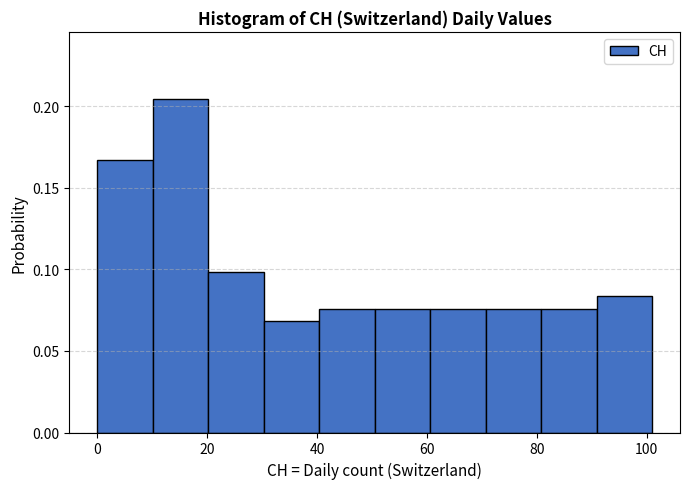

Reading left to right, transcribe this chart: for each bar, give the range it covers on the x-axis and its height. Neither the bar edges nor the heights are printed on the chart, so give them approximately, as read against the axes.

0 to 10: 0.165
10 to 20: 0.205
20 to 30: 0.100
30 to 40: 0.070
40 to 50: 0.075
50 to 60: 0.075
60 to 70: 0.075
70 to 80: 0.075
80 to 90: 0.075
90 to 102: 0.085